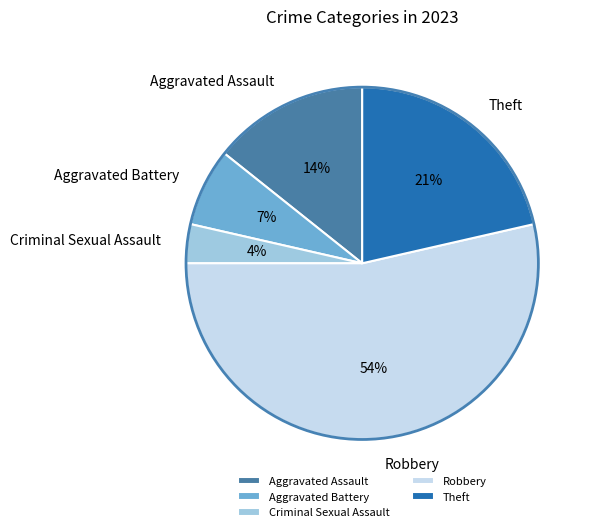

Is it true that Aggravated Assault is 5% of the pie?

False